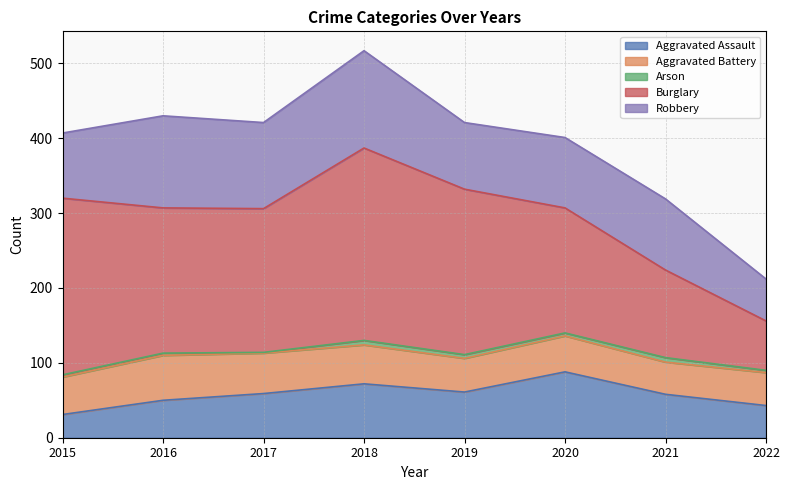

What is the value of the Aggravated Battery point at the 8th from the left?

44